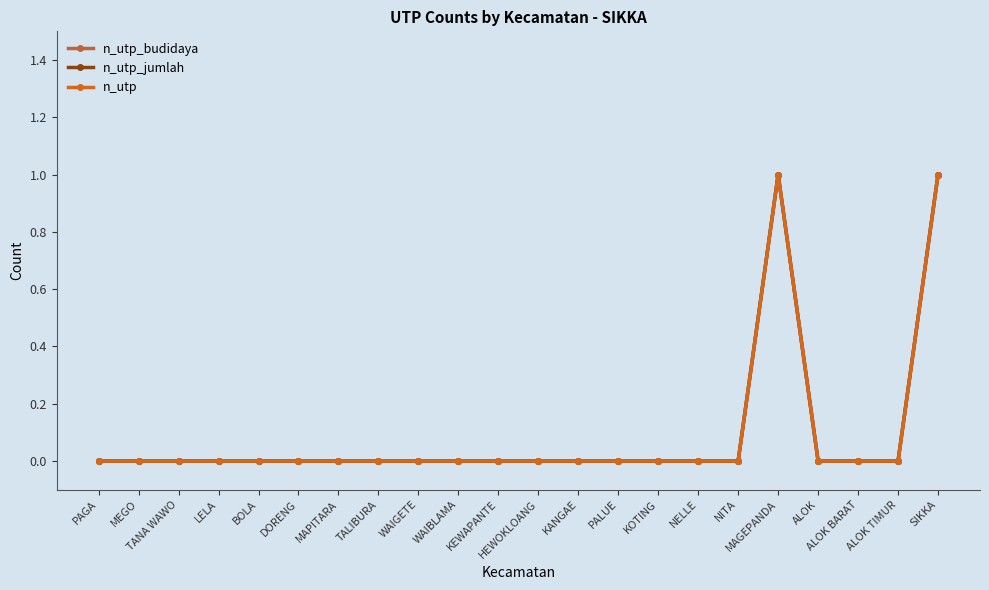

True or false: n_utp_budidaya has more than 2 interior local peaks.

False